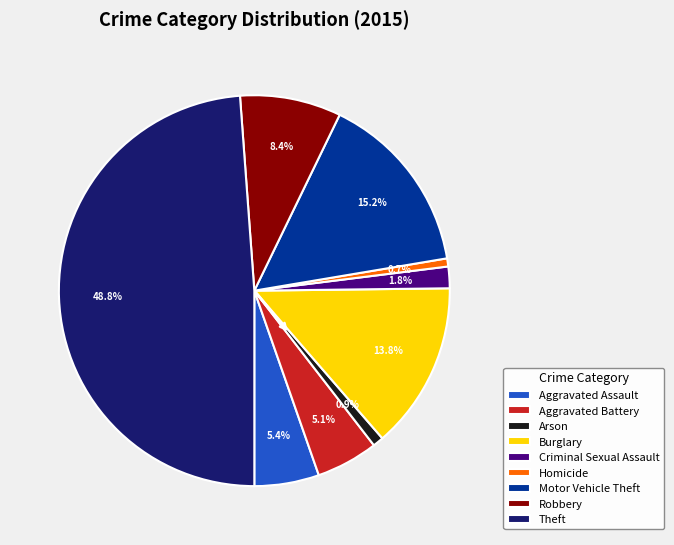

What is the largest slice in the pie chart?

Theft